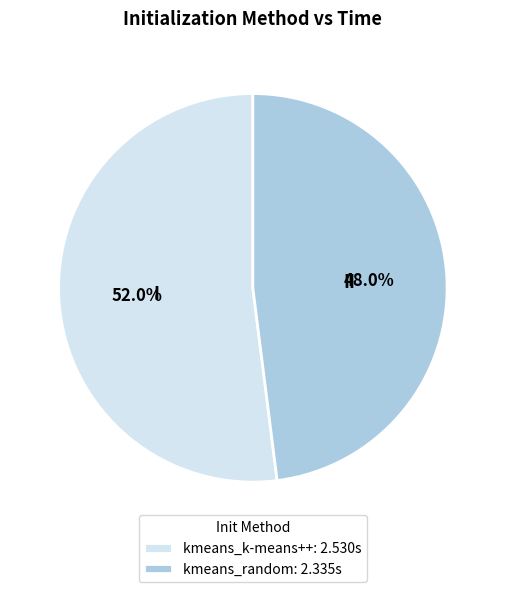

What percentage is the kmeans_random slice, to the nearest percent?

48%